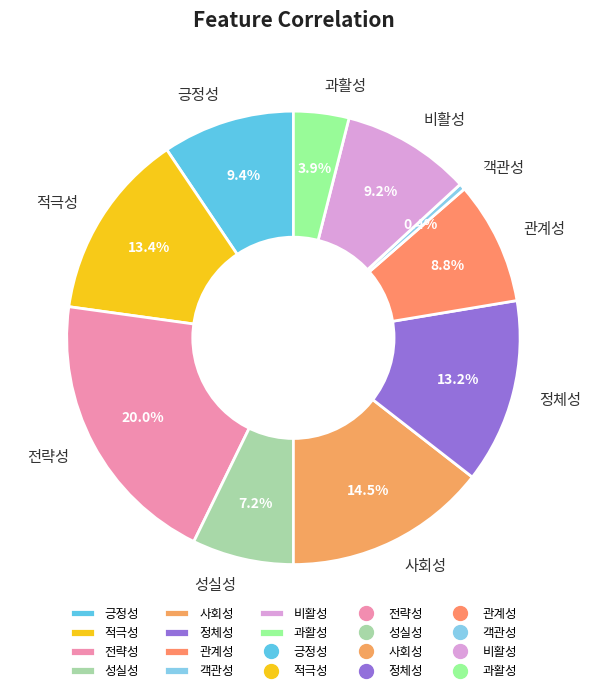

True or false: 과활성 accounts for 4% of the total.

True